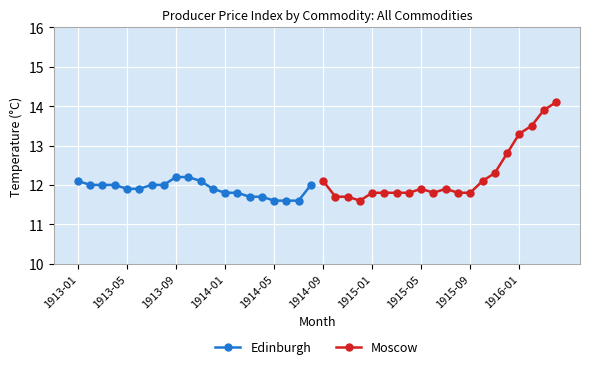

Reading left to right, list all the values displayed in this chart.

Edinburgh: 12.1	12.0	12.0	12.0	11.9	11.9	12.0	12.0	12.2	12.2	12.1	11.9	11.8	11.8	11.7	11.7	11.6	11.6	11.6	12.0
Moscow: 12.1	11.7	11.7	11.6	11.8	11.8	11.8	11.8	11.9	11.8	11.9	11.8	11.8	12.1	12.3	12.8	13.3	13.5	13.9	14.1